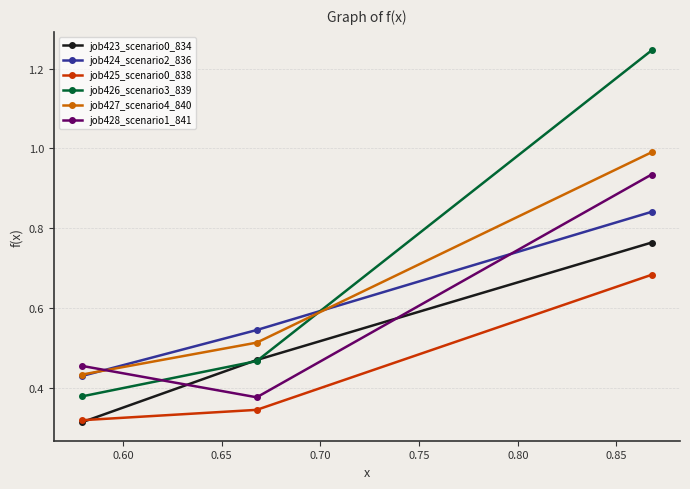

Which series has the largest total across all categories?

job426_scenario3_839